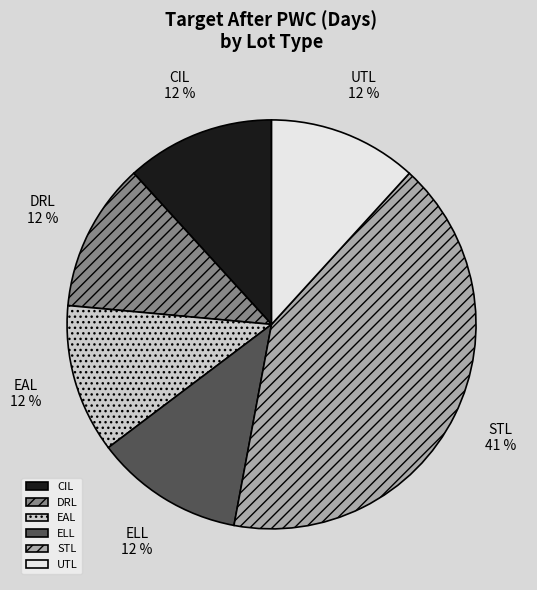

True or false: UTL accounts for 7% of the total.

False